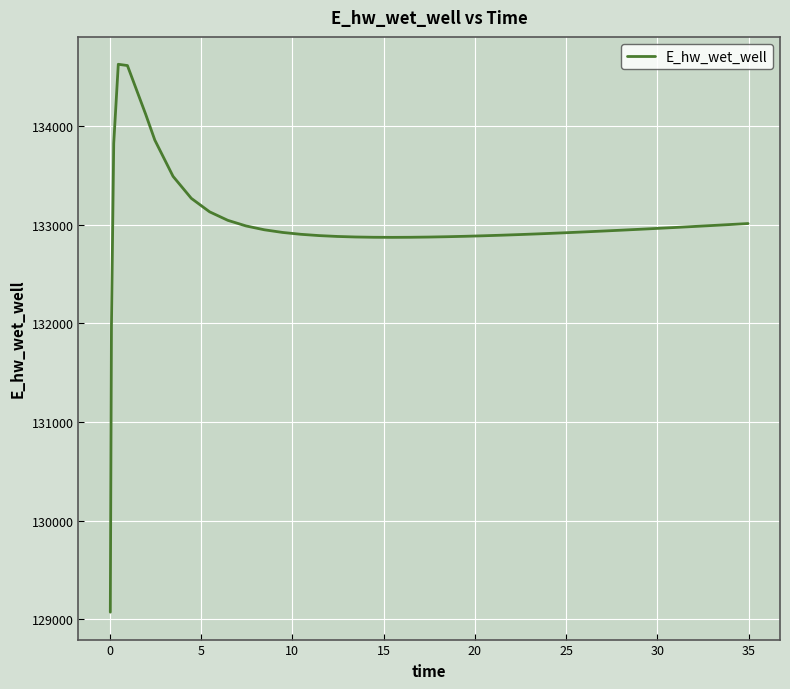

What is the minimum value shown in the chart?

129070.3